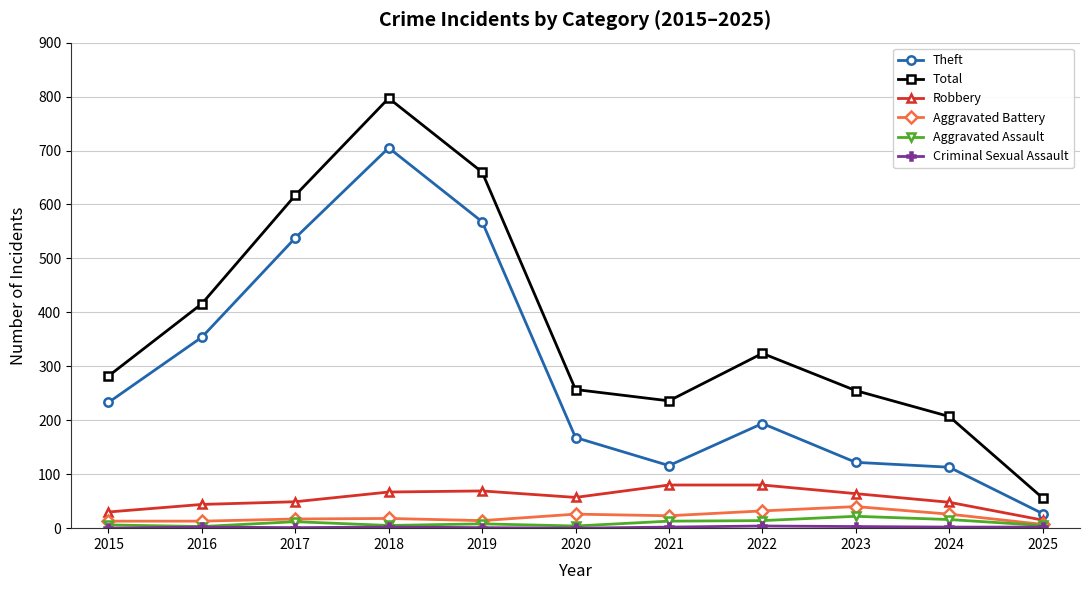

Which series has the widest spread of values?

Total